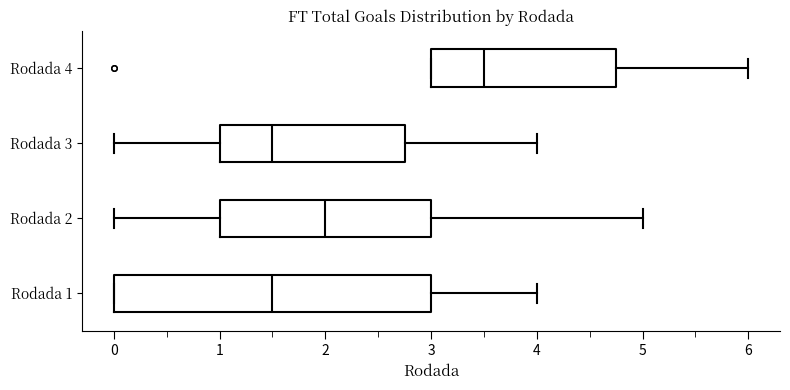

Where is the right edge of the box for Rodada 4 on the x-axis? The values are not printed on the chart, so give them approximately, as read against the axis.

4.8